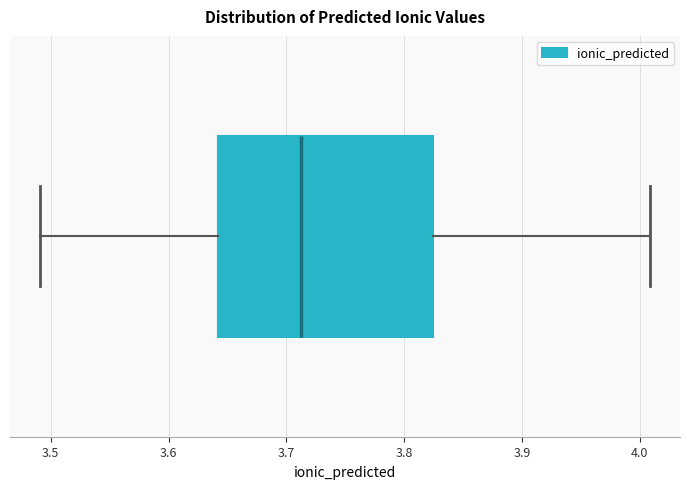

Transcribe this box plot: give where the median line is, the range the box spans, and where the two whiskers end, as read against the x-axis. The values are not printed on the chart, so give them approximately, as read against the axis.

median 3.71, box 3.64 to 3.82, whiskers 3.49 to 4.01